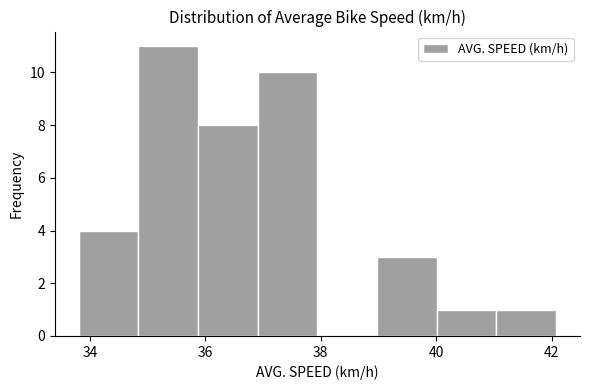

What is the height of the bar covering 35.8 to 37.0 on the x-axis? Neither the bar edges nor the heights are printed on the chart, so give them approximately, as read against the axes.

8